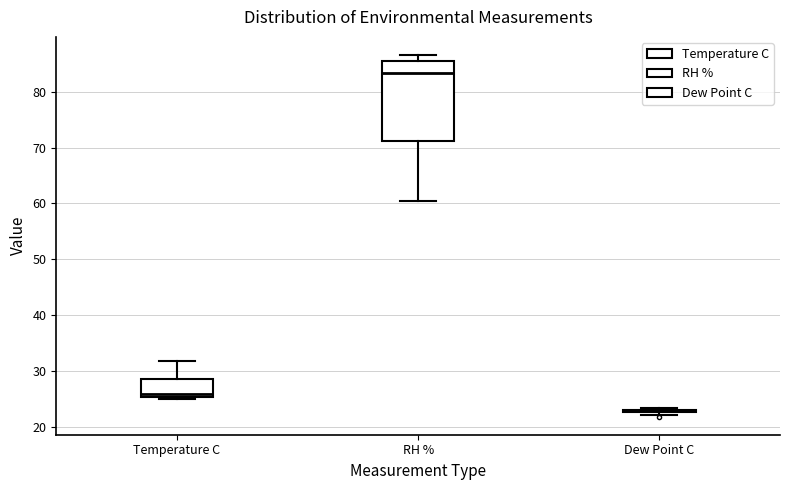

Reading left to right, read every box against the y-axis: the position of its median line, the range the box covers, and the ends of its whiskers. The values are not printed on the chart, so give them approximately, as read against the axis.

Temperature C: median 26, box 25 to 29, whiskers 25 (just below the box's lower edge) to 32
RH %: median 83, box 71 to 85, whiskers 61 to 87
Dew Point C: box collapsed to a line at 23, whiskers 22 to 23